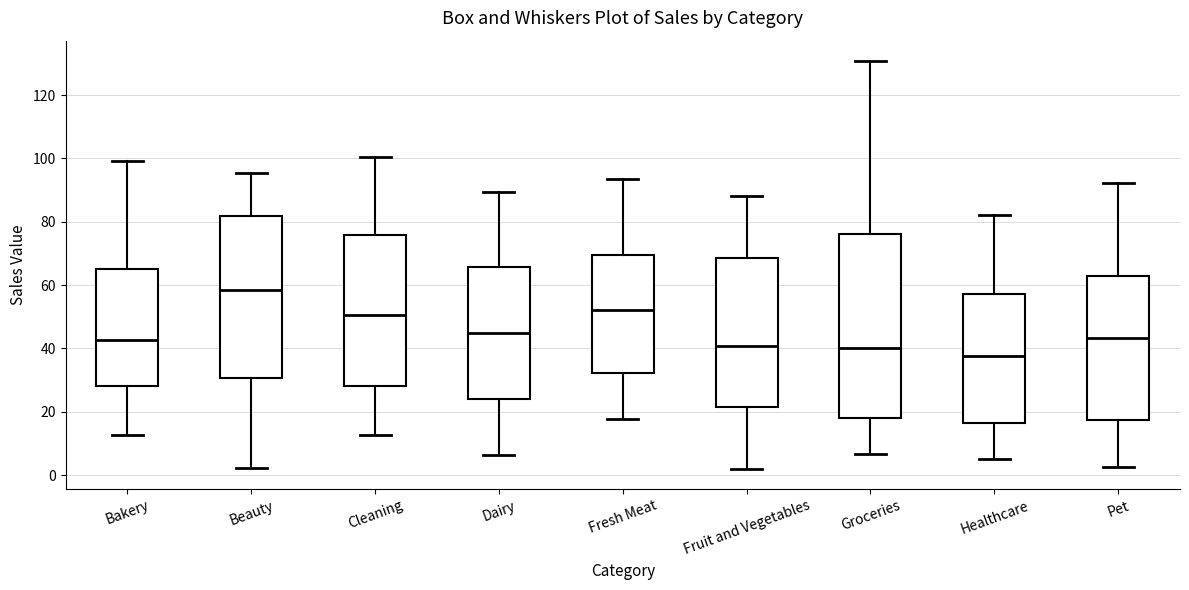

Which box is the tallest, from its lower edge to its upper edge?

Groceries